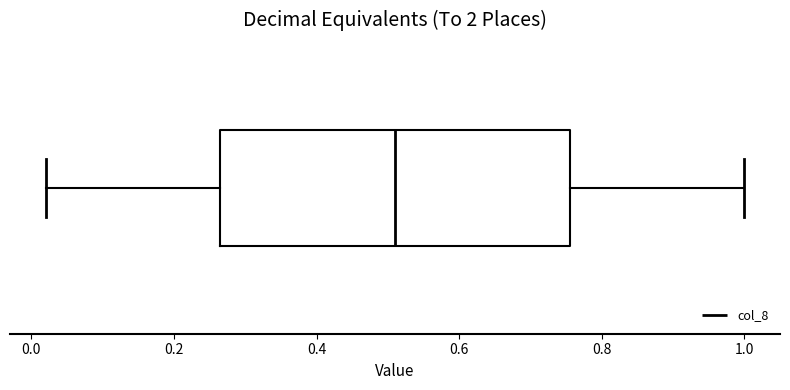

Where does the left whisker of the box end on the x-axis? The values are not printed on the chart, so give them approximately, as read against the axis.

0.02